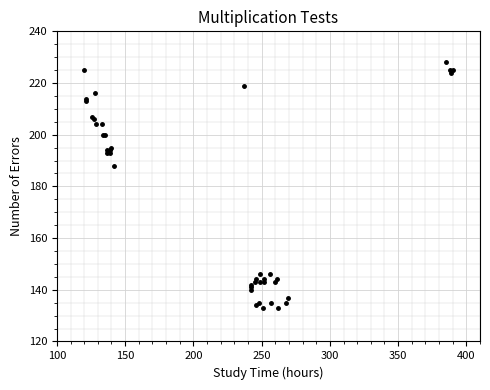

What Y value in the scatter plot is closest to 180?

188